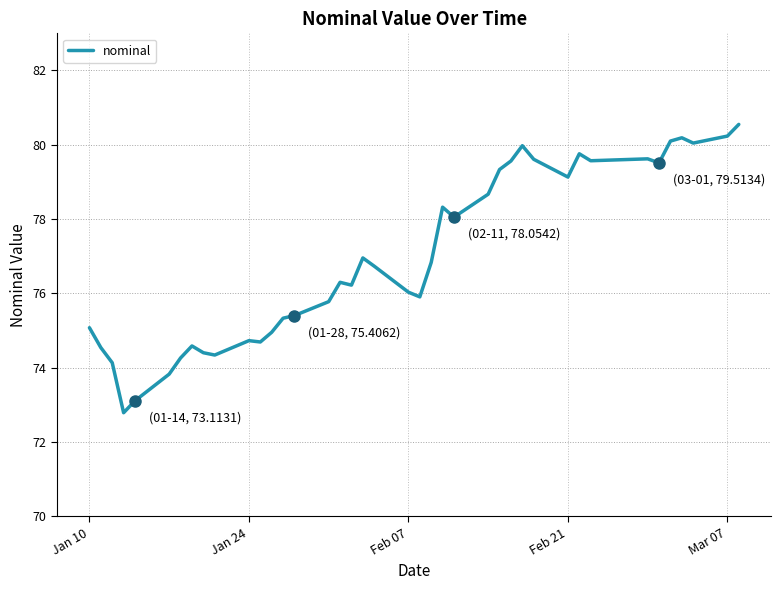

What is the maximum value shown in the chart?

80.5